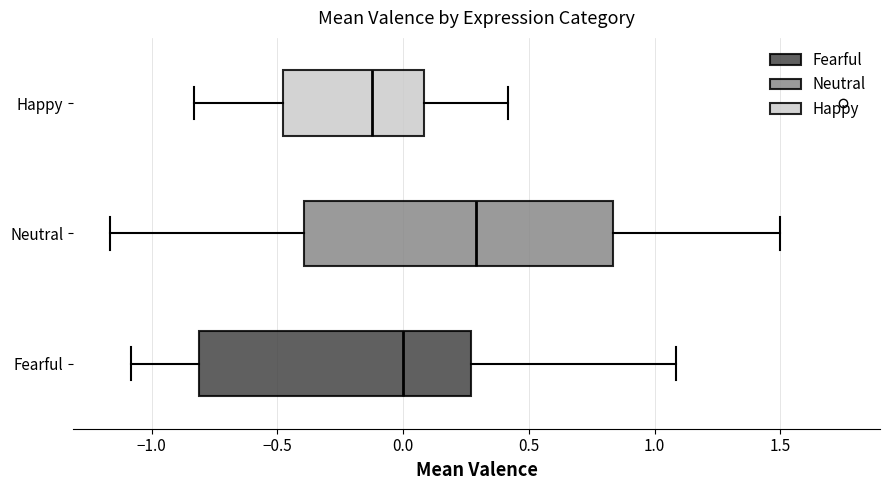

Which box is the widest, from its left edge to its right edge?

Neutral